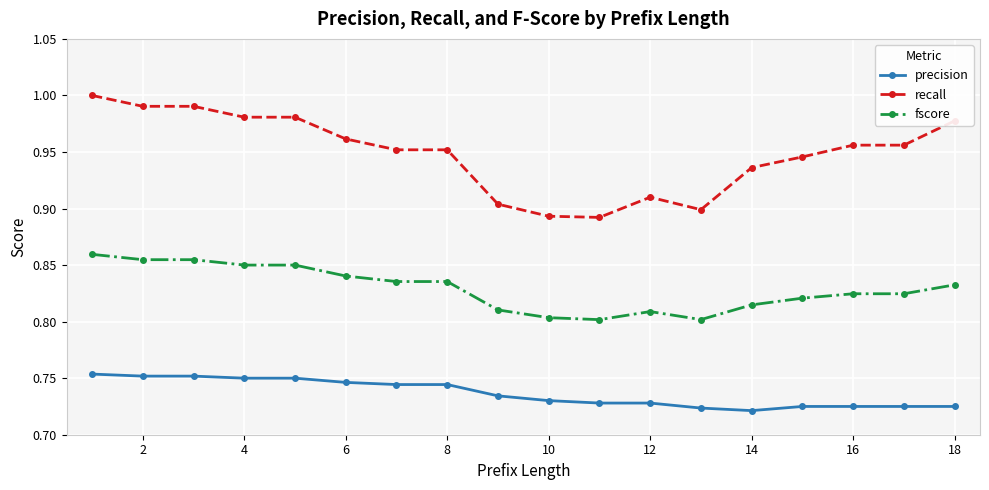

Which series has the widest spread of values?

recall